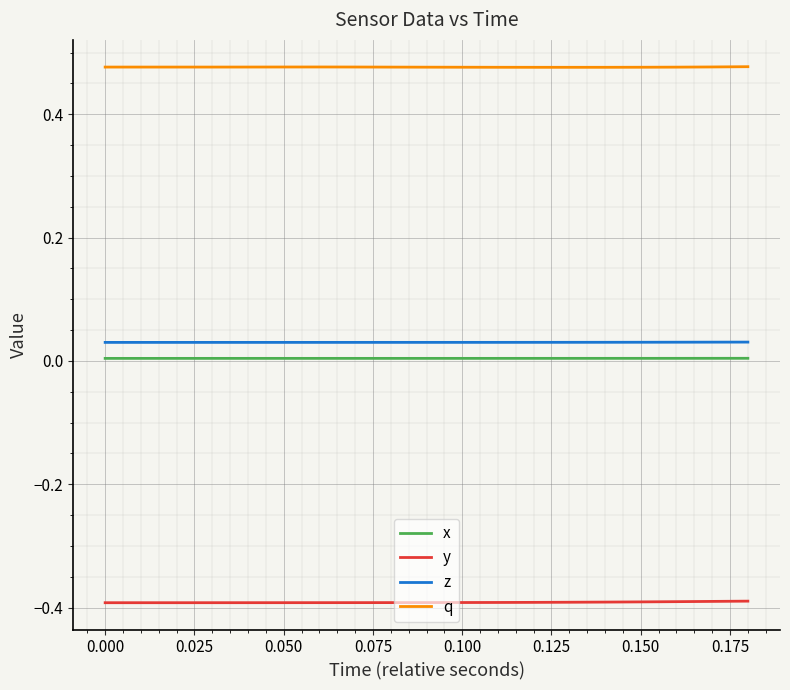

True or false: q has more than 0 points higher than both neighbors.

True